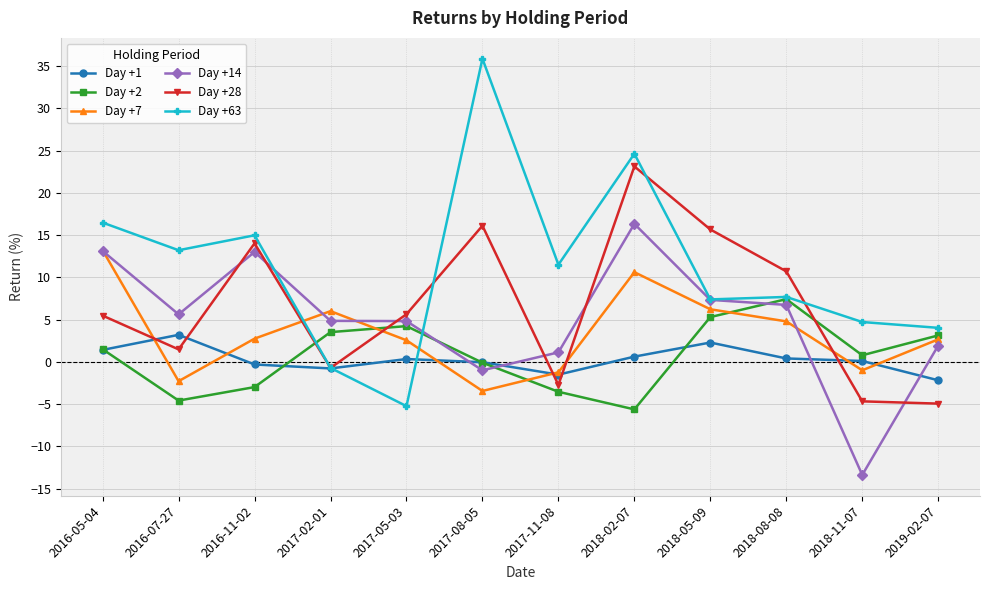

After their last crossing, which series has the higher values: Day +1 or Day +7?

Day +7